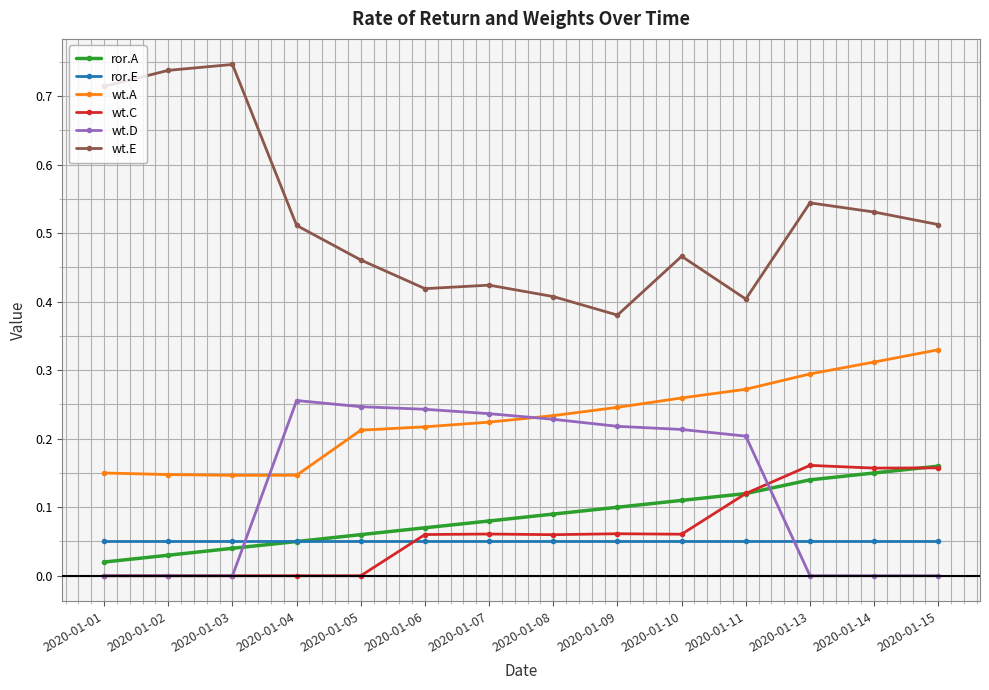

Count the ror.A values in the range 0 to 1.

14